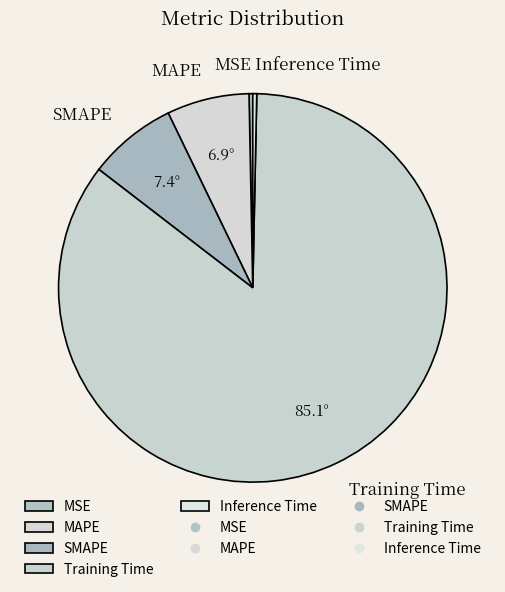

Do SMAPE and Inference Time together represent more than half of the pie?

No